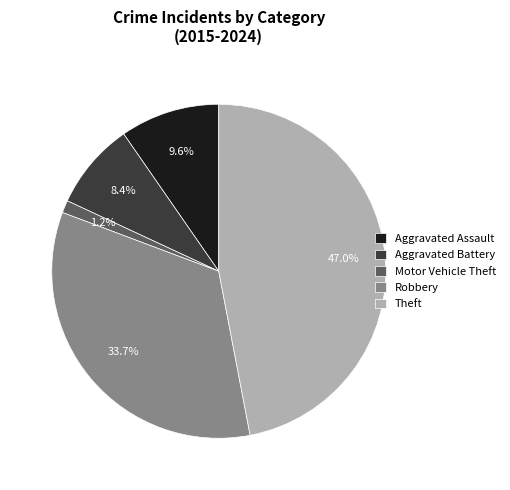

Which slice is the largest?

Theft